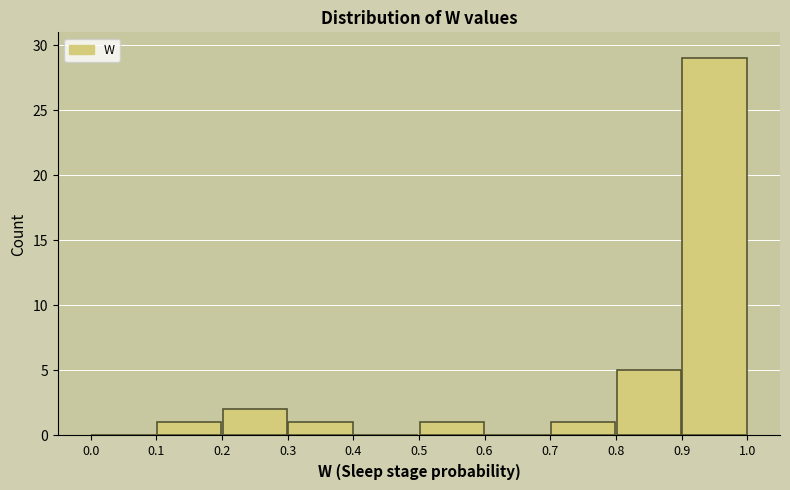

Reading left to right, list every bar in this chart as the range it spans on the x-axis followed by its height. The values are not printed on the chart, so give them approximately, as read against the axis.

0.0 to 0.1: 0
0.1 to 0.2: 1
0.2 to 0.3: 2
0.3 to 0.4: 1
0.4 to 0.5: 0
0.5 to 0.6: 1
0.6 to 0.7: 0
0.7 to 0.8: 1
0.8 to 0.9: 5
0.9 to 1.0: 29